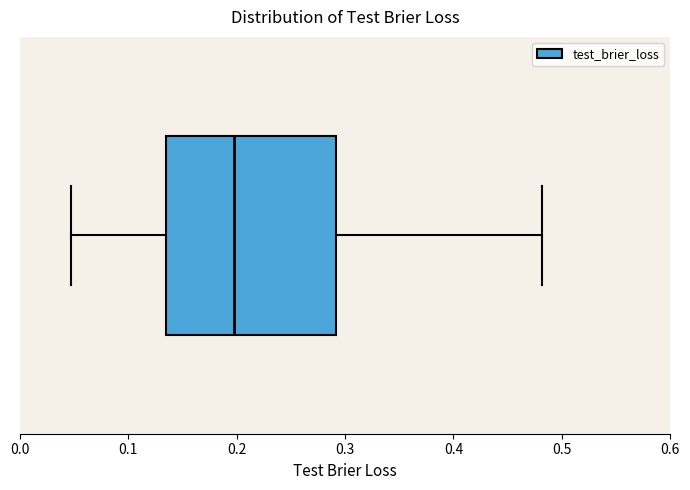

Where does the left whisker of the box end on the x-axis? The values are not printed on the chart, so give them approximately, as read against the axis.

0.05